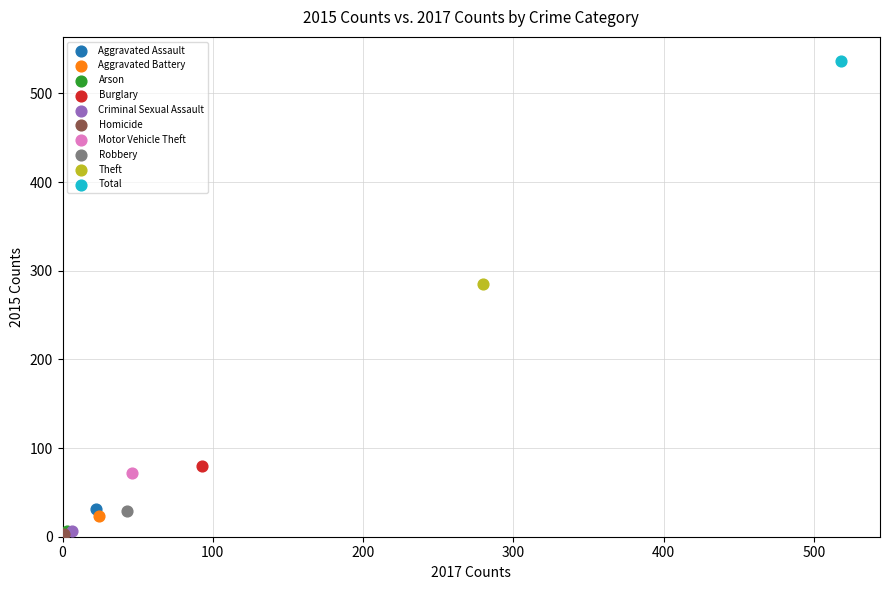

What are all the series names shown in the legend?

Aggravated Assault, Aggravated Battery, Arson, Burglary, Criminal Sexual Assault, Homicide, Motor Vehicle Theft, Robbery, Theft, Total